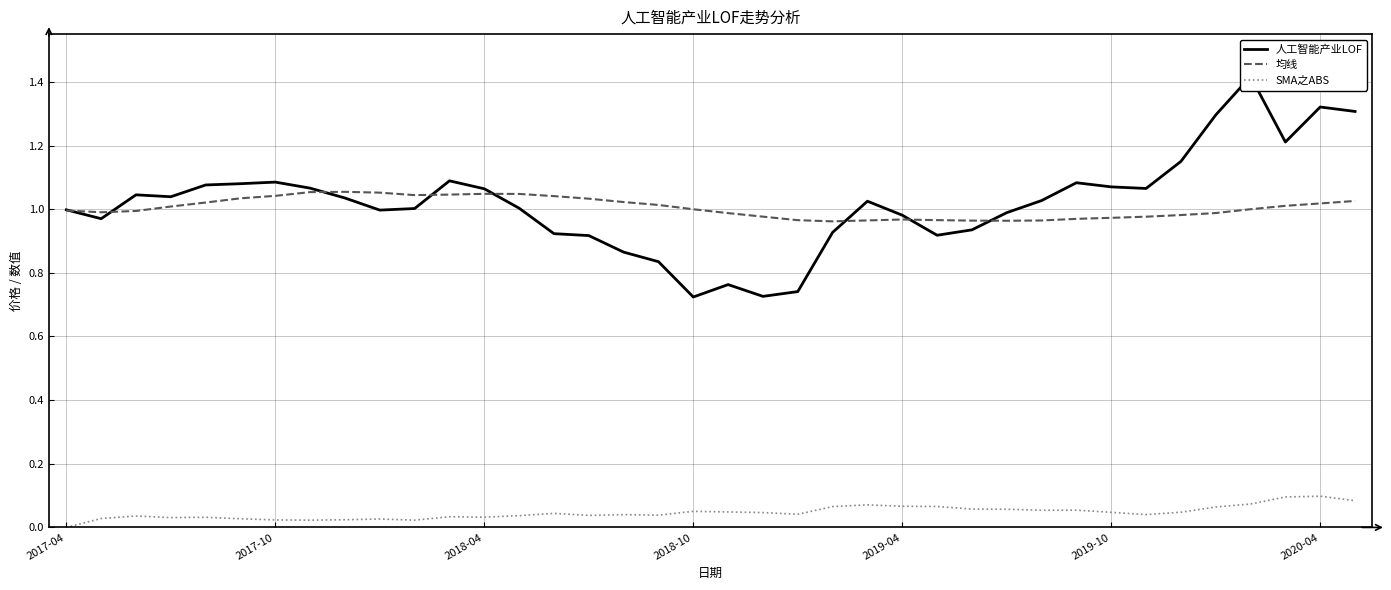

What are all the series names shown in the legend?

人工智能产业LOF, 均线, SMA之ABS